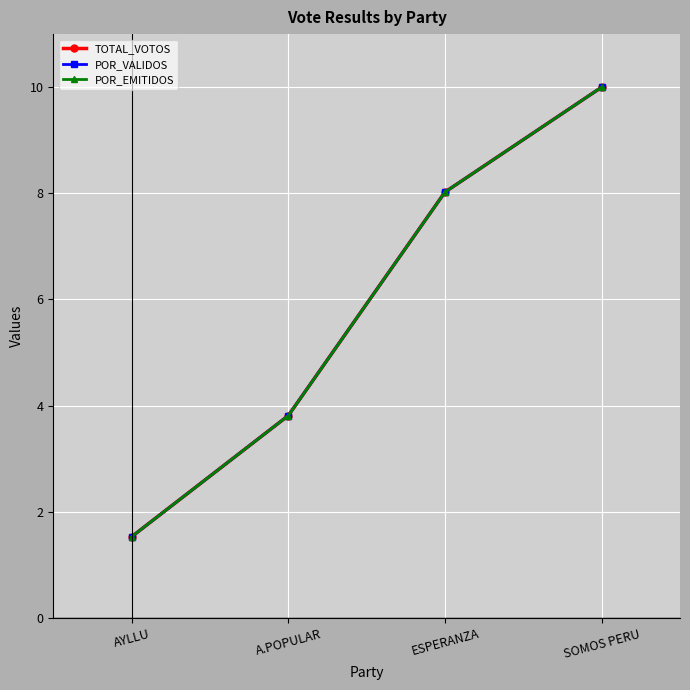

How many values in the POR_EMITIDOS series exceed 8?

2